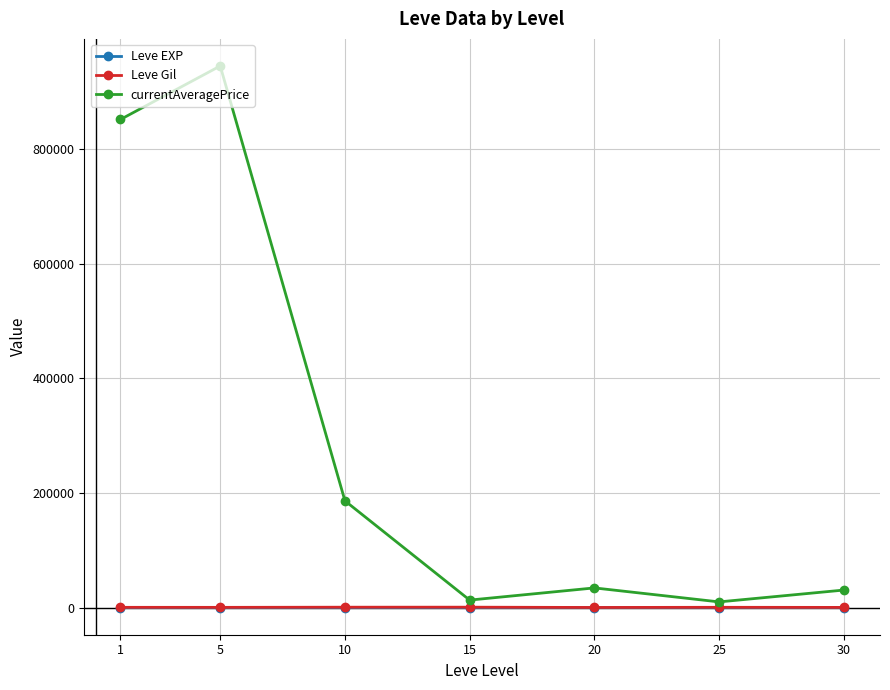

Which series has the largest total across all categories?

currentAveragePrice